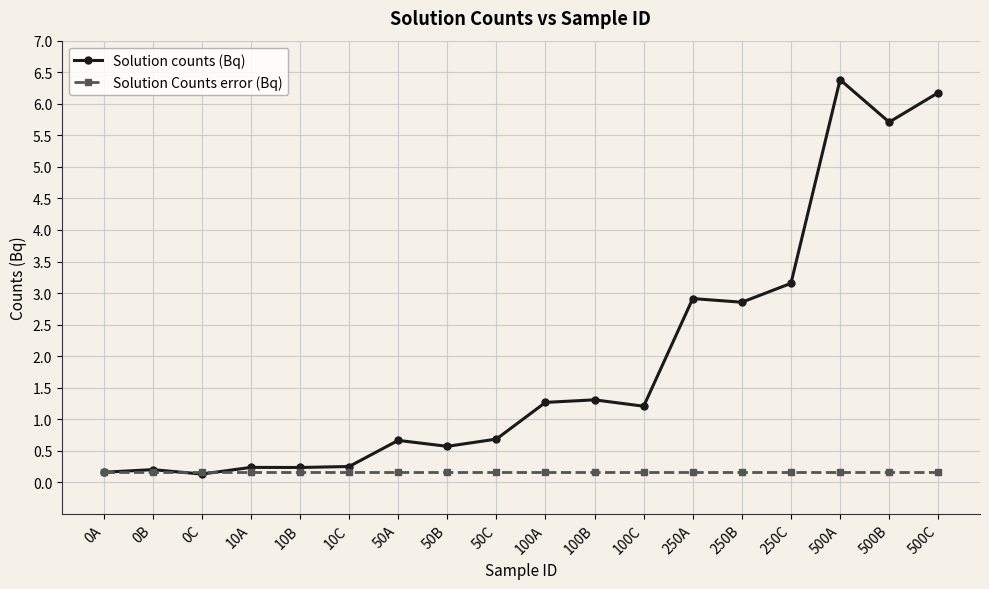

Between 0A and 500C, which series saw the biggest shift?

Solution counts (Bq)